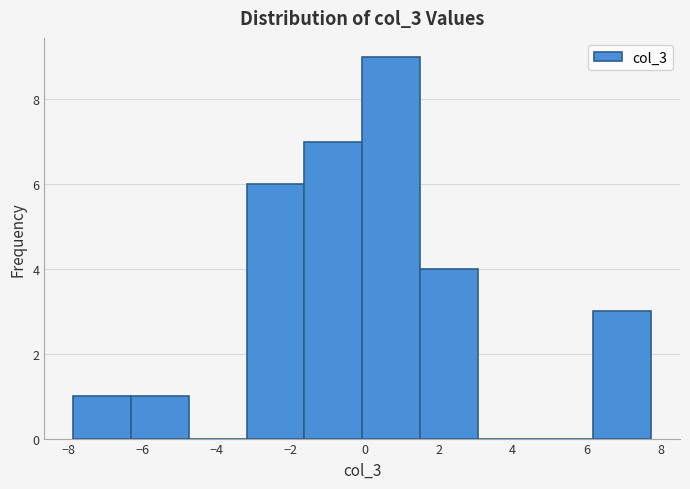

Which range on the x-axis has the tallest bar?

0.0 to 1.4